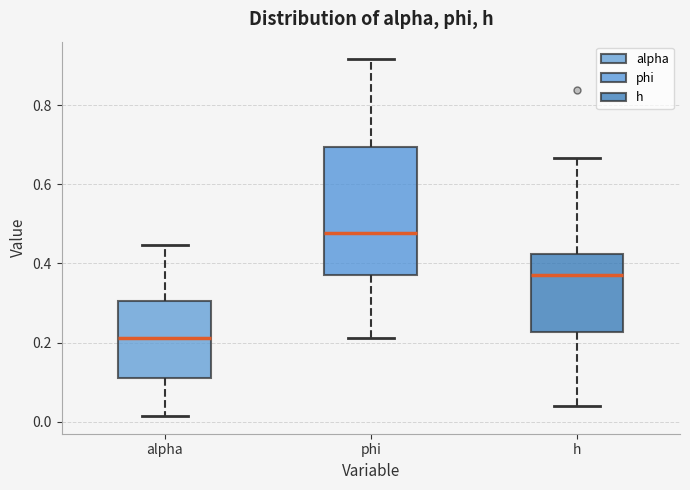

Comparing the boxes themselves (not the whiskers), which one is the tallest?

phi